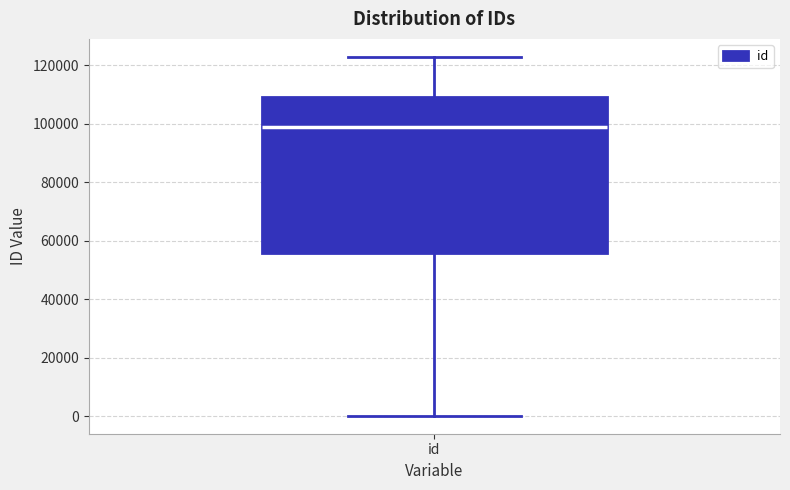

Transcribe this box plot: give where the median line is, the range the box spans, and where the two whiskers end, as read against the y-axis. The values are not printed on the chart, so give them approximately, as read against the axis.

median 98000, box 56000 to 110000, whiskers 0 to 122000